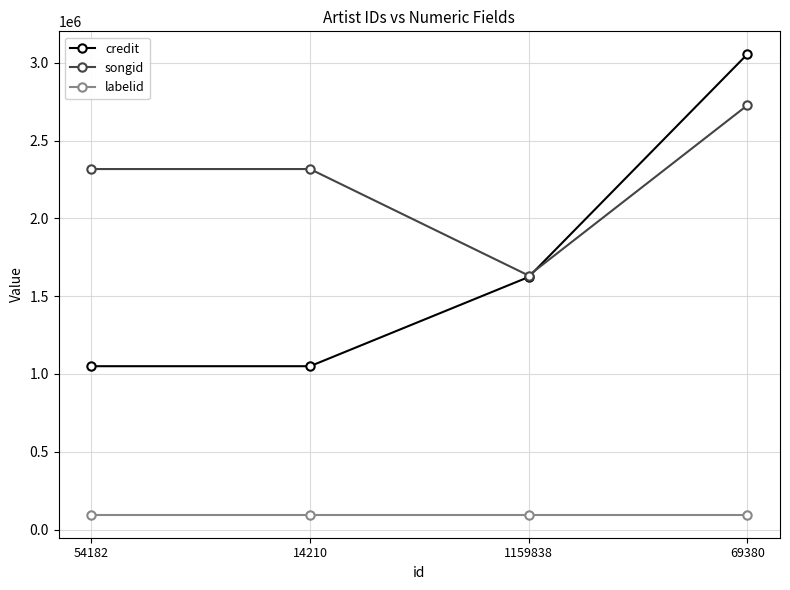

Which series changed the most between 14210 and 69380?

credit